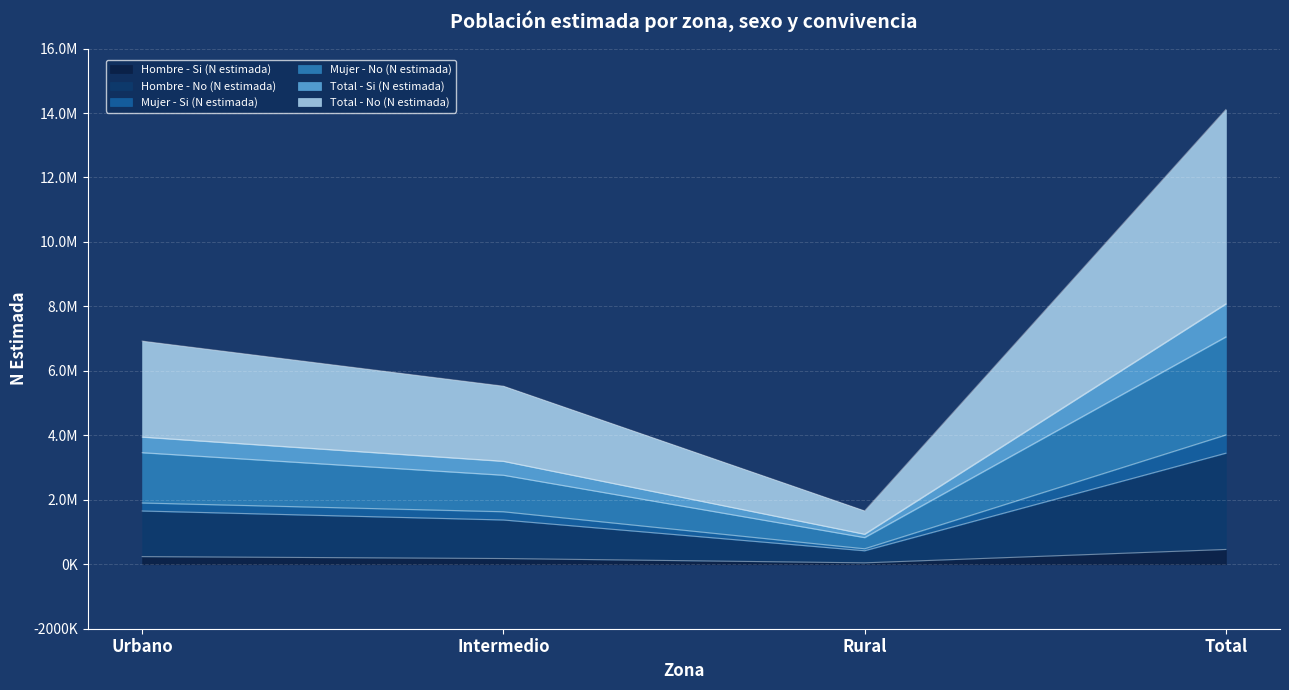

What are all the series names shown in the legend?

Hombre - Si (N estimada), Hombre - No (N estimada), Mujer - Si (N estimada), Mujer - No (N estimada), Total - Si (N estimada), Total - No (N estimada)